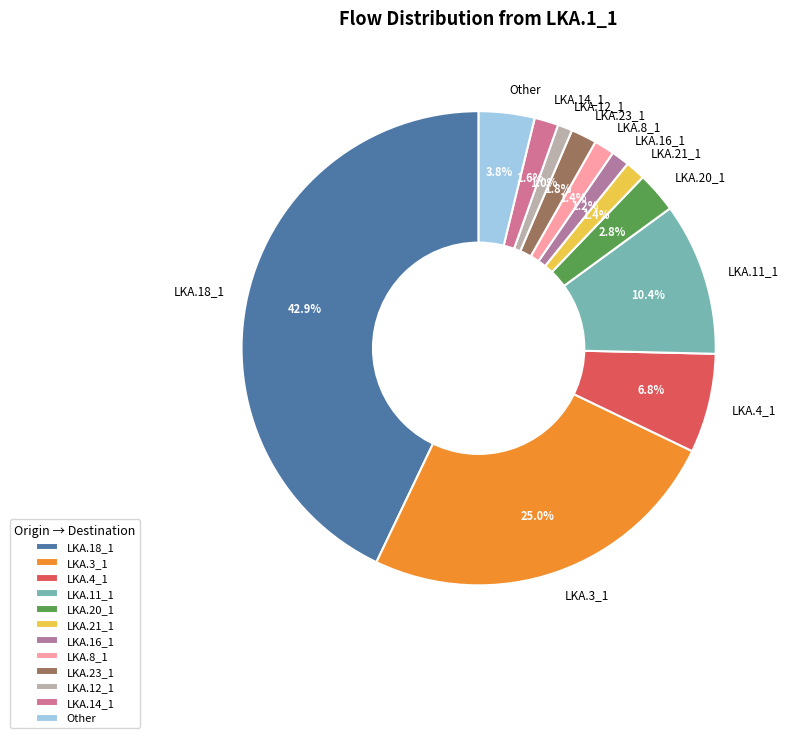

What is the largest slice in the pie chart?

LKA.18_1